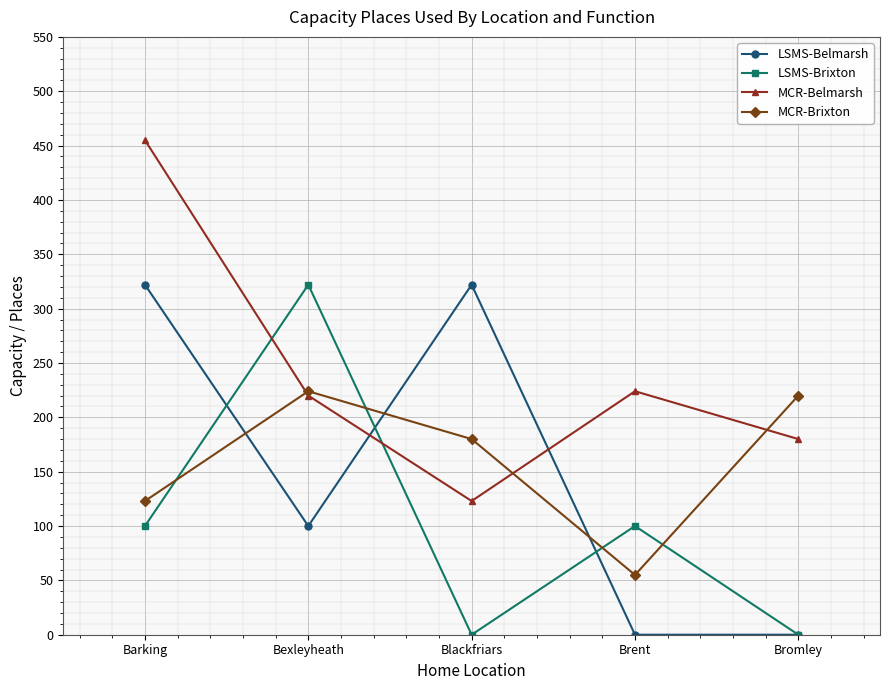

What is the minimum value for MCR-Belmarsh?

123